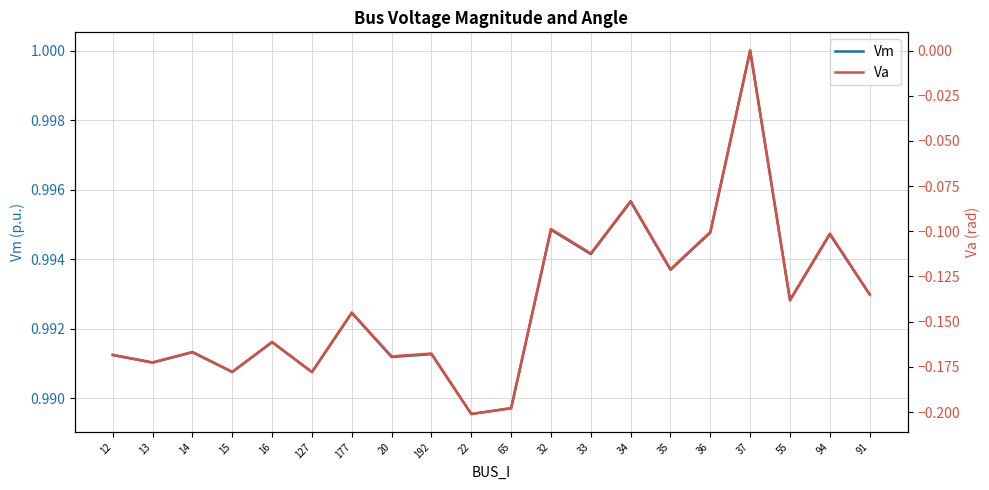

How many lines are shown in the chart?

2